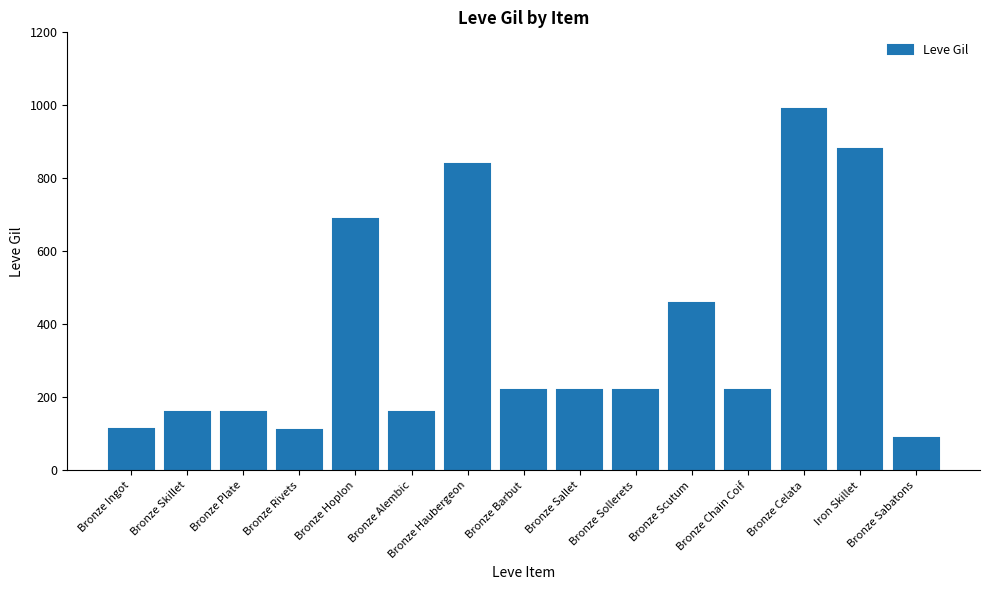

What is the difference between the maximum and minimum values?

900